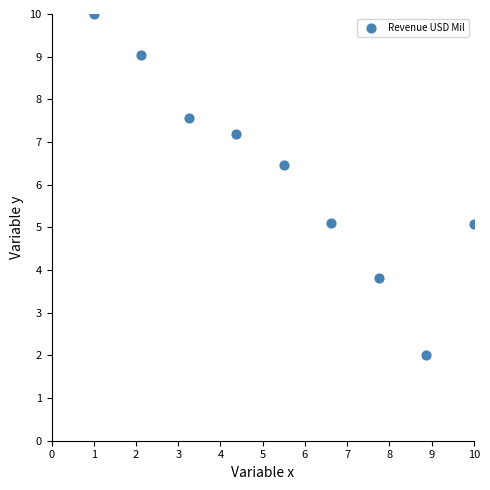

What Y value in the scatter plot is closest to 6?

6.5